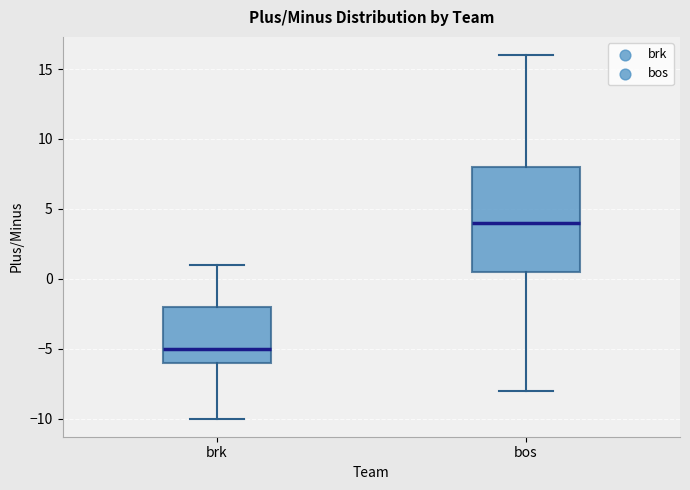

Where does the median line of the box for bos sit on the y-axis? The values are not printed on the chart, so give them approximately, as read against the axis.

4.0